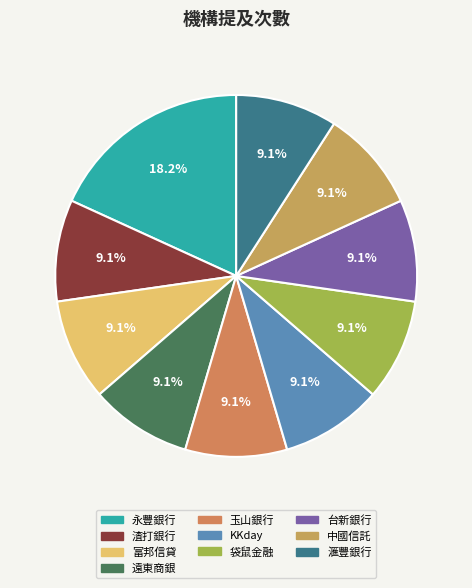

Is there any slice that represents more than half of the pie?

No